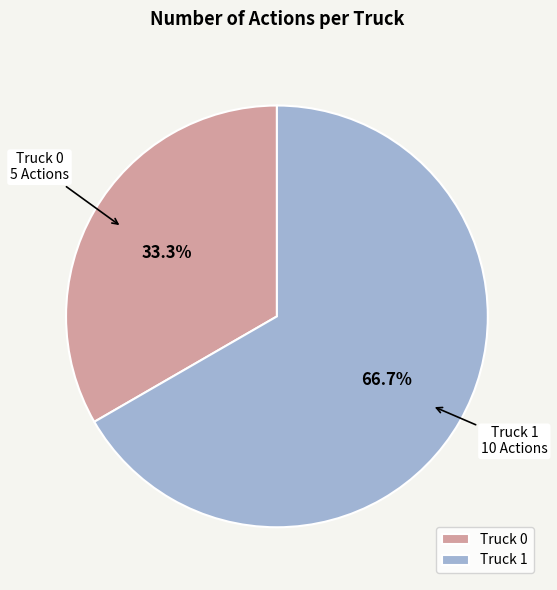

To the nearest percent, what is the difference between the Truck 1 and Truck 0 slice percentages?

33%